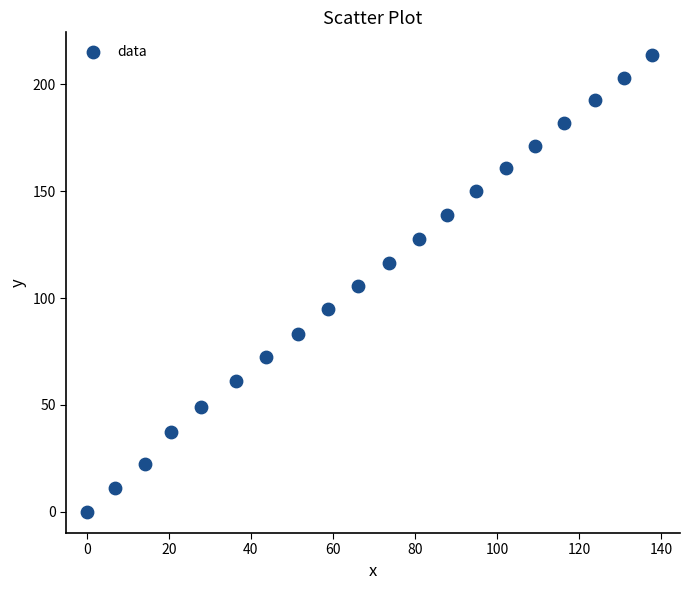

What is the range of Y values (max minus min)?

213.7